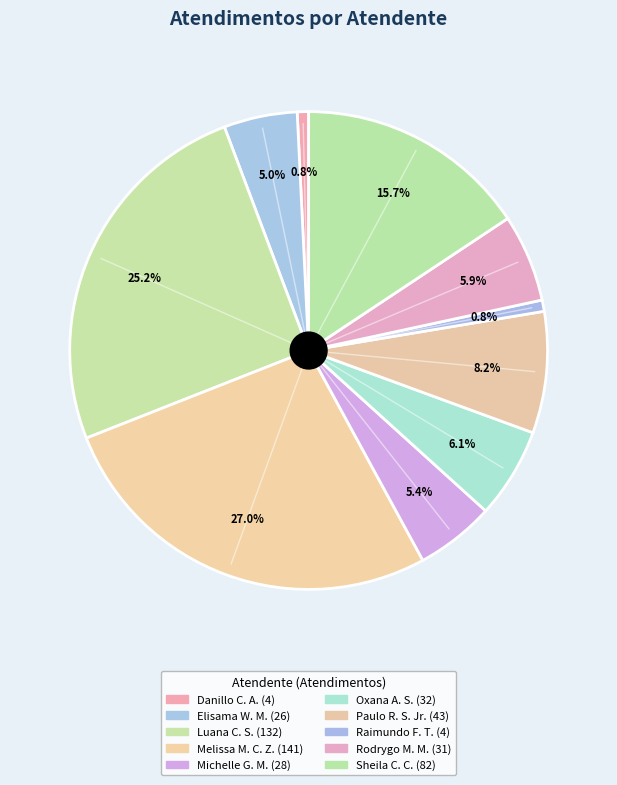

Which slice is the largest?

Melissa Maria Caleffi Zechini